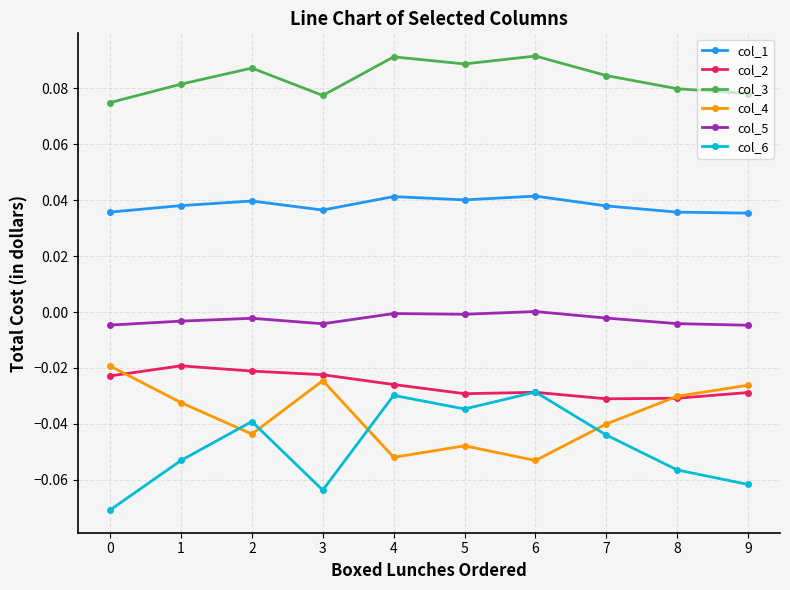

At 3, list the series in order from largest to smallest.

col_3, col_1, col_5, col_2, col_4, col_6